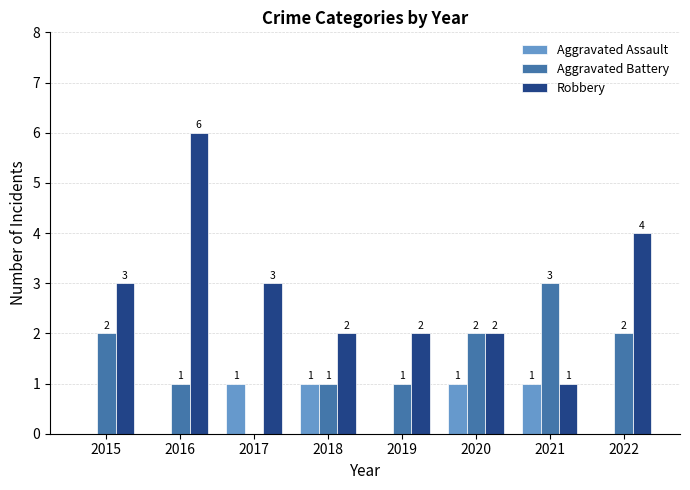

What is the total value across all series at 2019?

3